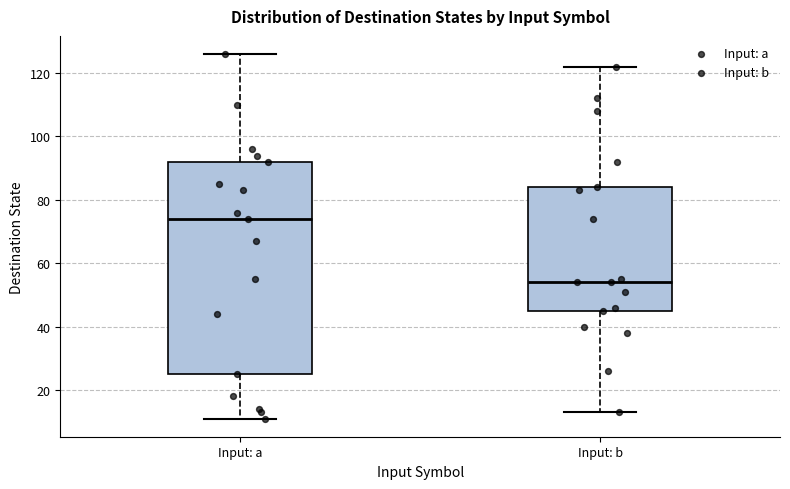

Which box has the highest median line?

Input: a